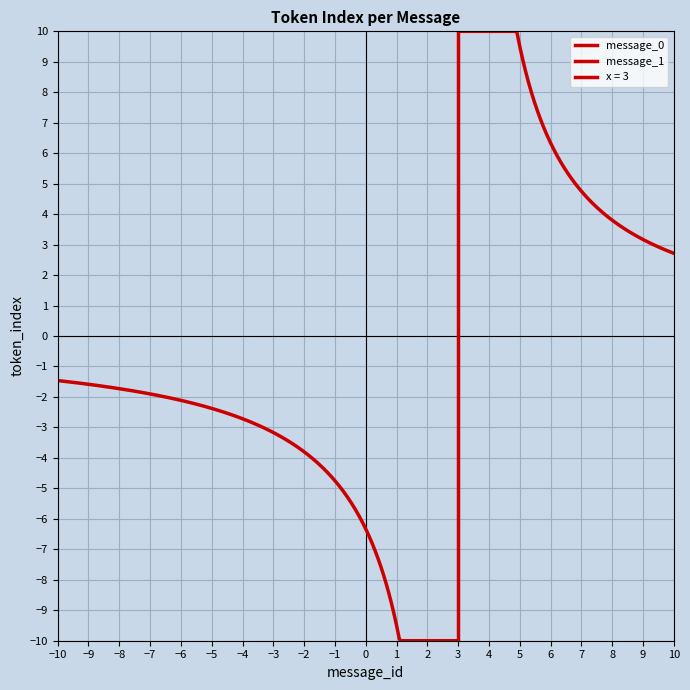

Which series changed the most between 9 and 10?

message_0